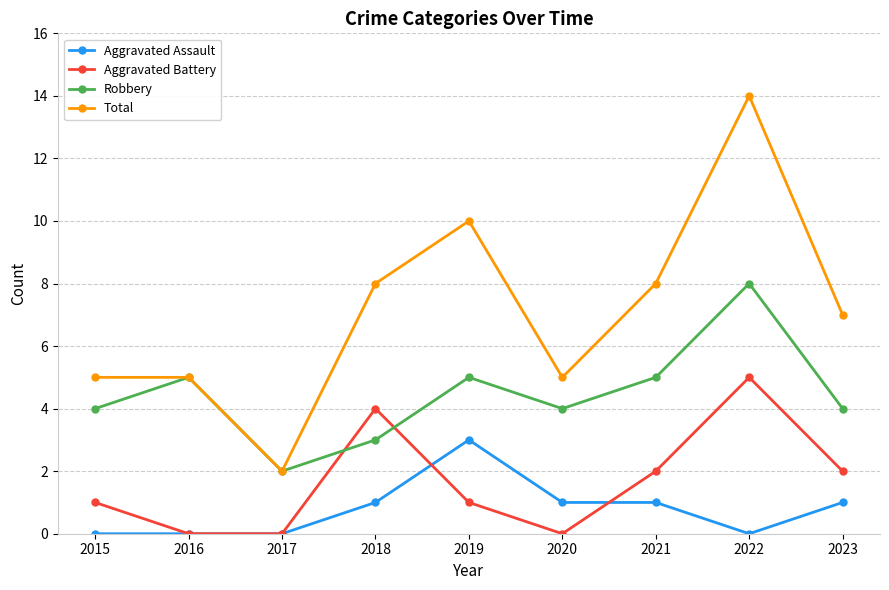

What is the greatest value displayed?

14